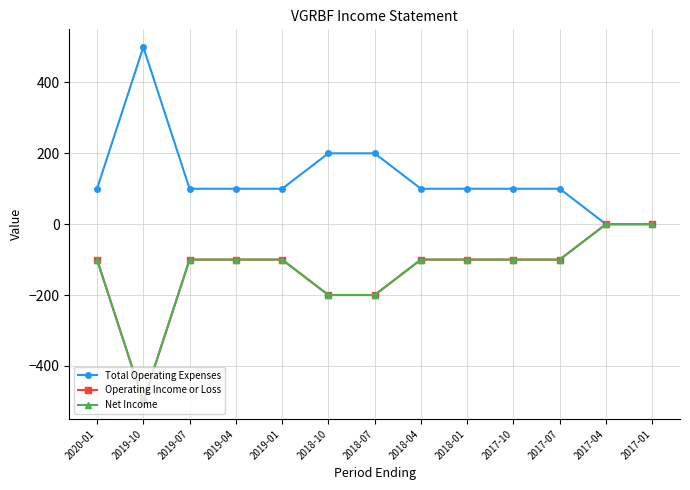

Between 2017-10 and 2018-04, which is larger?

2017-10